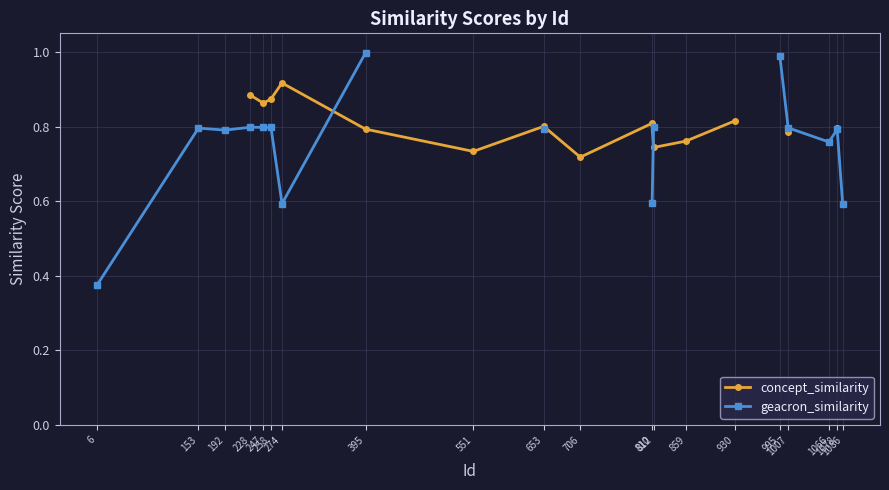

Is this an area chart (filled region under the line)?

No